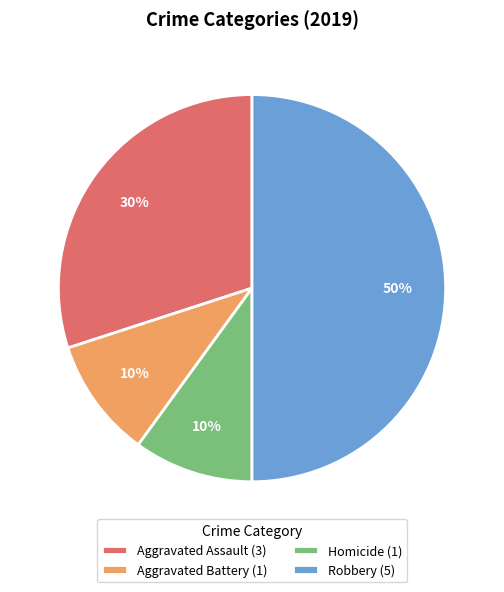

What percentage is the Aggravated Battery (1) slice, to the nearest percent?

10%